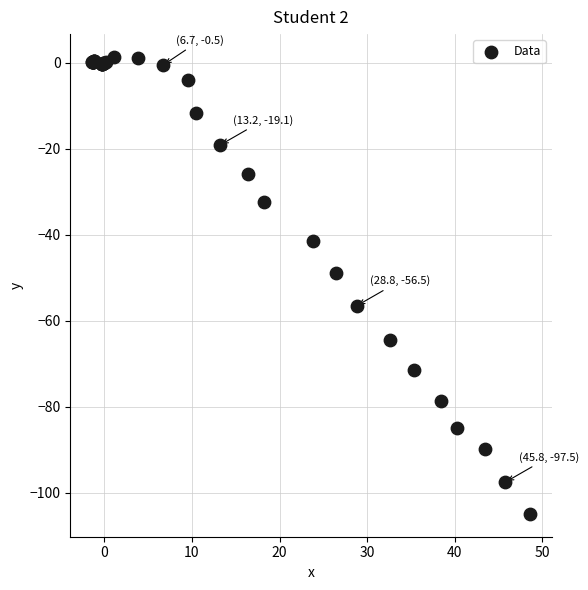

What Y value in the scatter plot is closest to -51?

-48.9